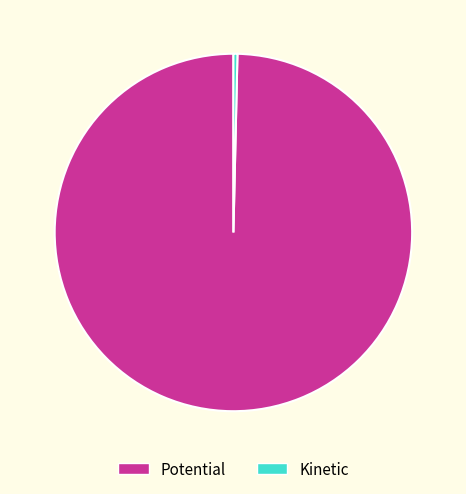

Does any single category account for the majority?

Yes